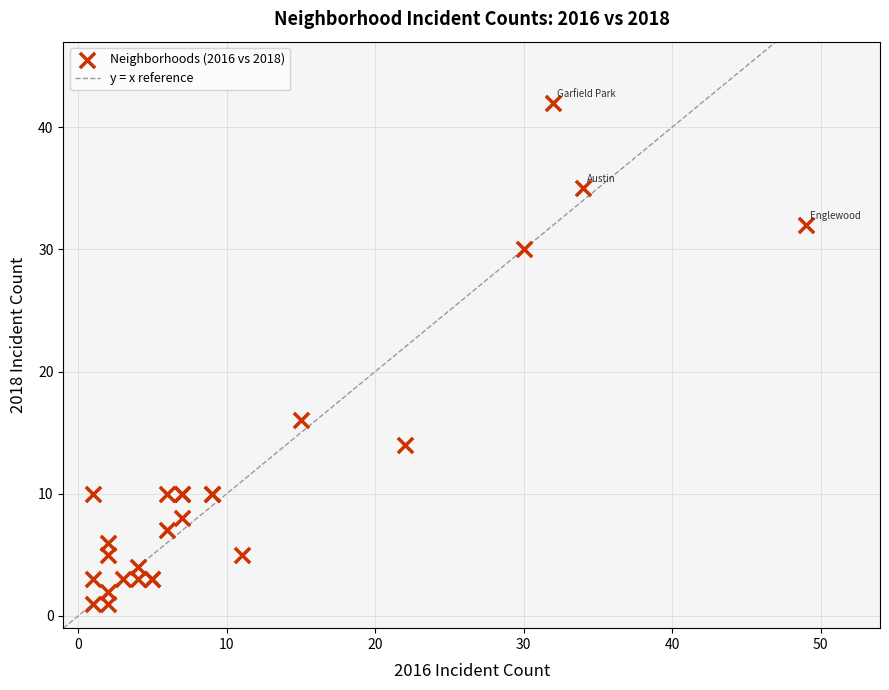

What Y value in the scatter plot is closest to 21?

16